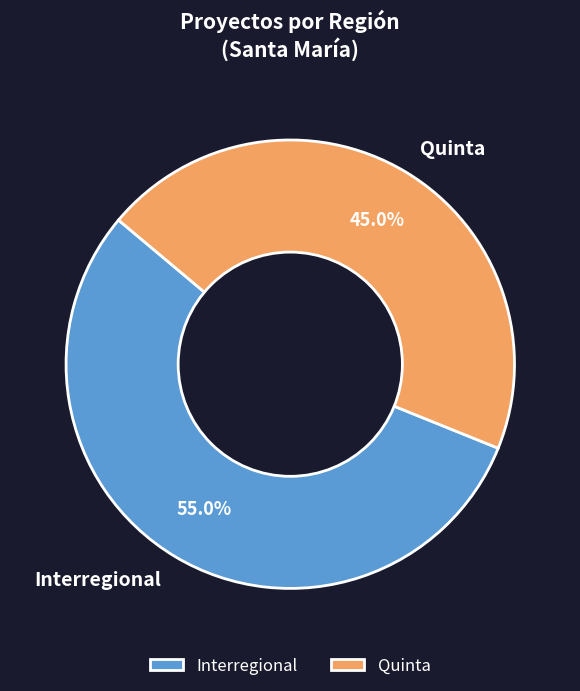

To the nearest percent, what is the combined percentage of Interregional and Quinta?

100%